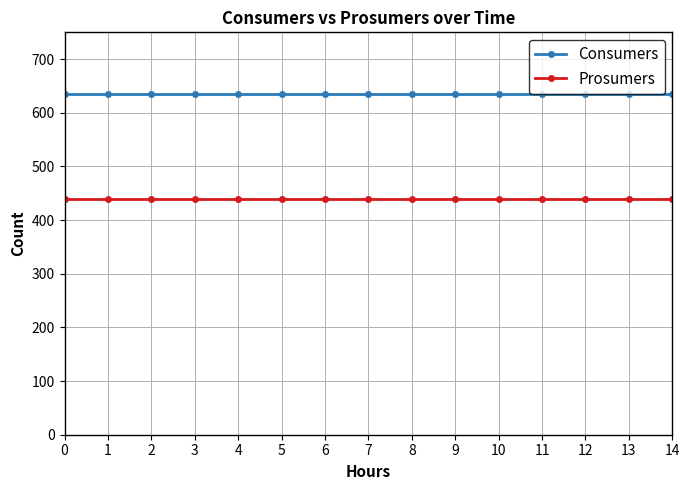

True or false: Prosumers and Consumers intersect in this chart.

False